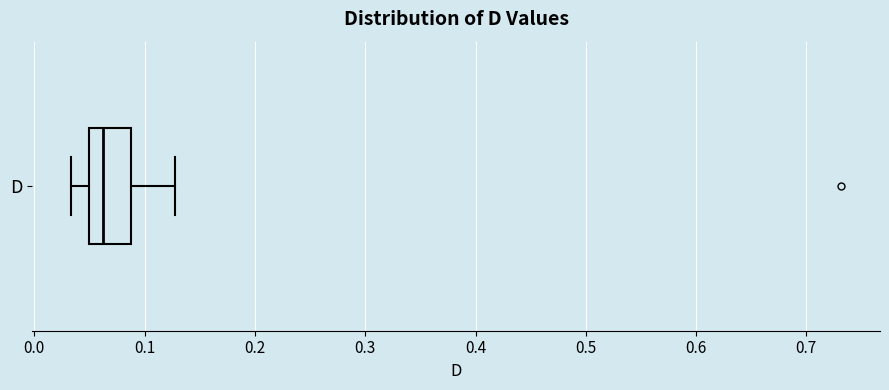

Read this box plot against the x-axis: the position of the median line, the range covered by the box, and the ends of both whiskers. The values are not printed on the chart, so give them approximately, as read against the axis.

median 0.06, box 0.05 to 0.09, whiskers 0.03 to 0.13